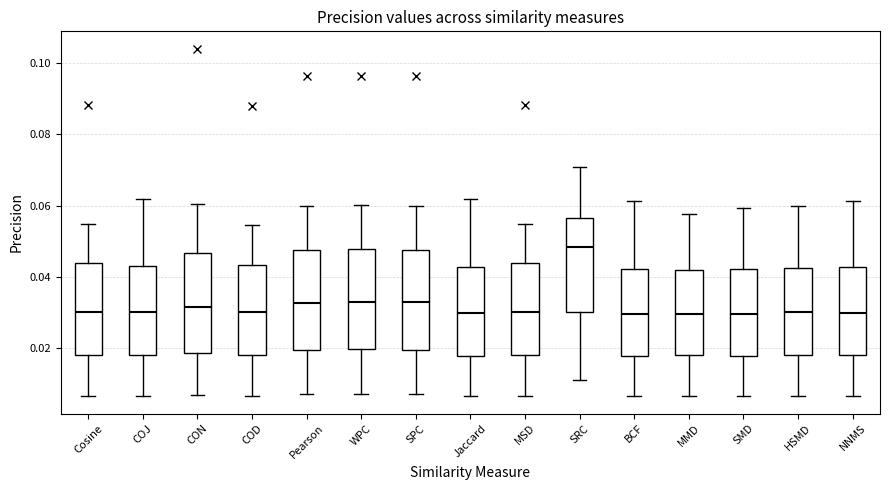

Where is the upper edge of the box for COJ on the y-axis? The values are not printed on the chart, so give them approximately, as read against the axis.

0.042